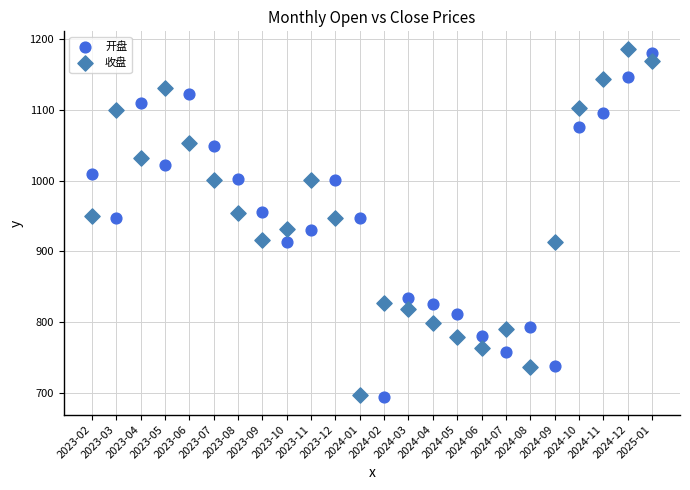

Across all data points, what is the range of Y values (max minus min)?

492.5